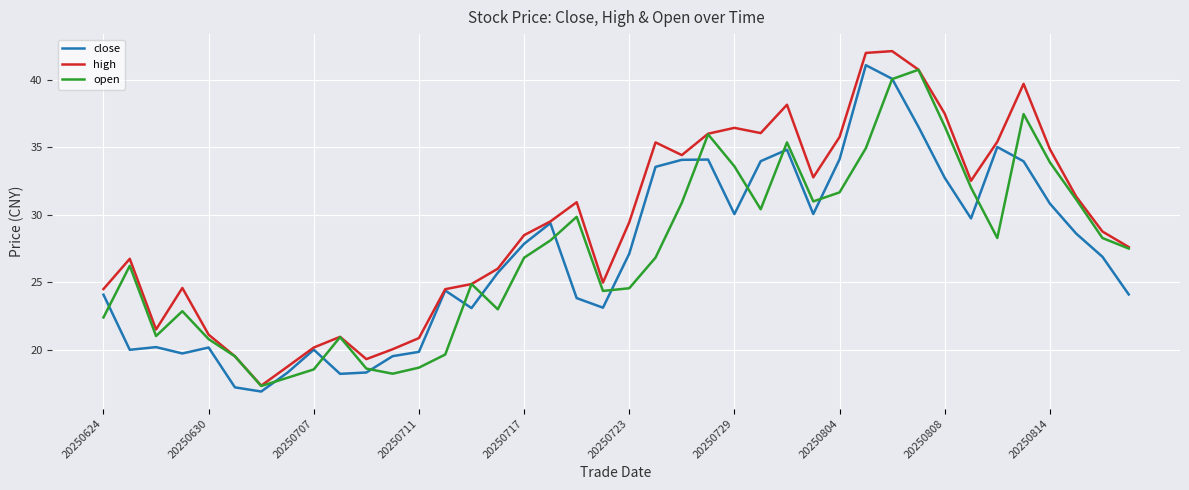

List the series in order of their peak value, highest first.

high, close, open